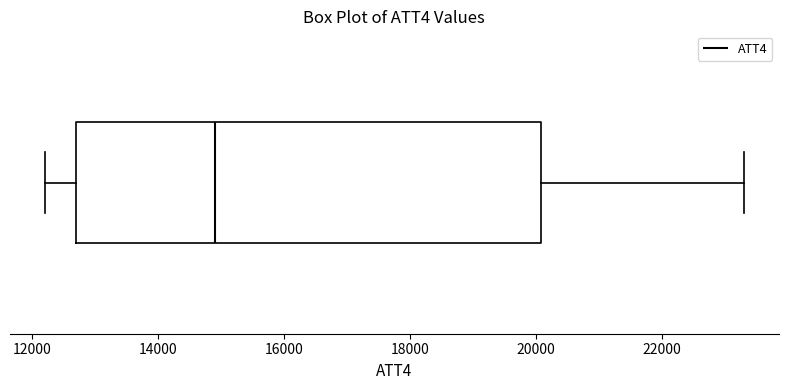

Transcribe this box plot: give where the median line is, the range the box spans, and where the two whiskers end, as read against the x-axis. The values are not printed on the chart, so give them approximately, as read against the axis.

median 15000, box 12800 to 20000, whiskers 12200 to 23400